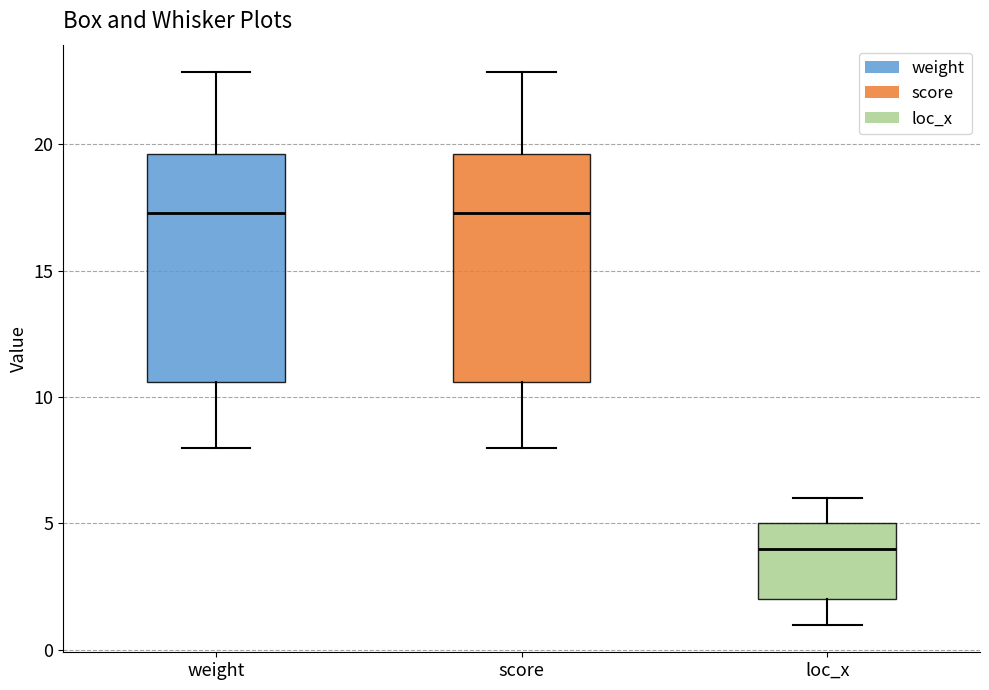

Reading left to right, transcribe this box plot: for each box, give where its median line is, the range the box spans, and where its two whiskers end, as read against the y-axis. The values are not printed on the chart, so give them approximately, as read against the axis.

weight: median 17.5, box 10.5 to 19.5, whiskers 8.0 to 23.0
score: median 17.5, box 10.5 to 19.5, whiskers 8.0 to 23.0
loc_x: median 4.0, box 2.0 to 5.0, whiskers 1.0 to 6.0